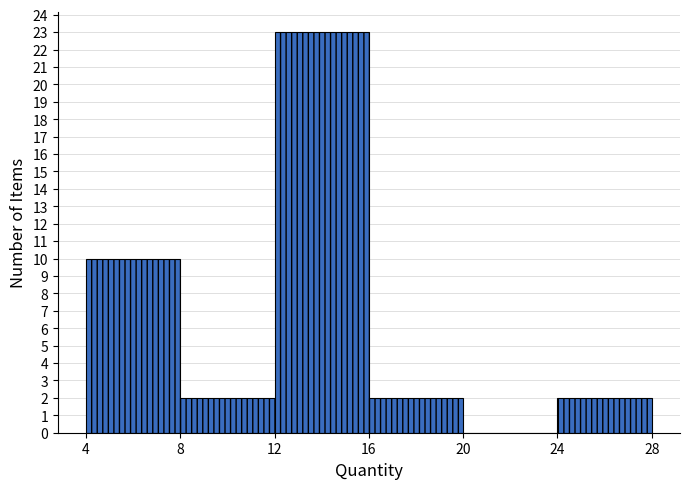

How tall is the bar that spans 4 to 8 on the x-axis? The values are not printed on the chart, so give them approximately, as read against the axis.

10